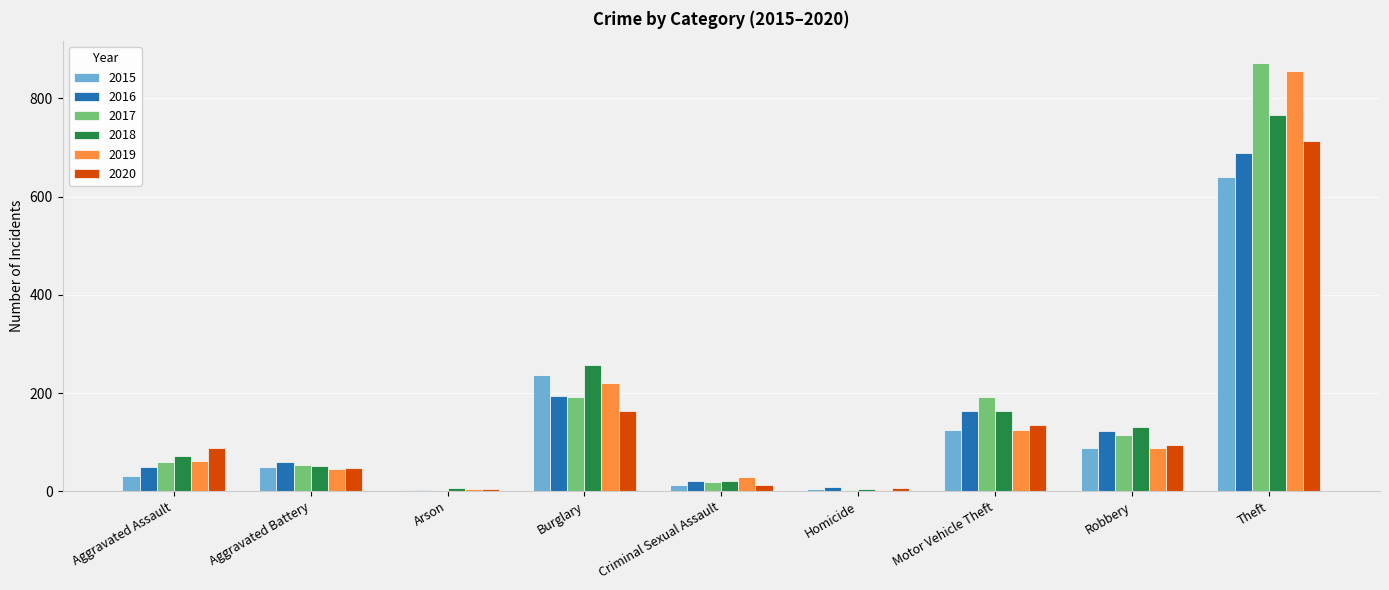

What is the greatest value displayed?

873